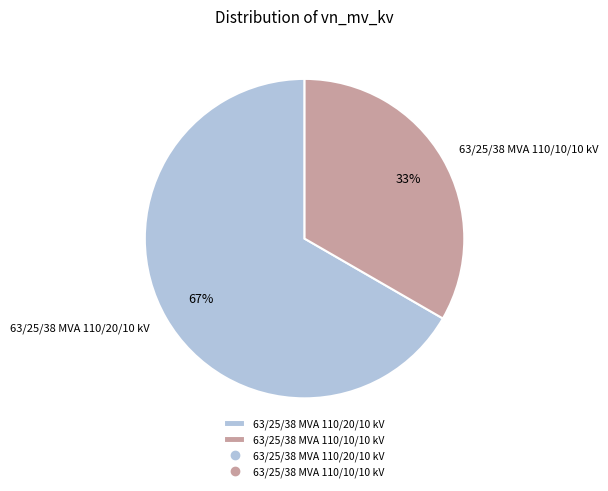

What is the majority slice?

63/25/38 MVA 110/20/10 kV